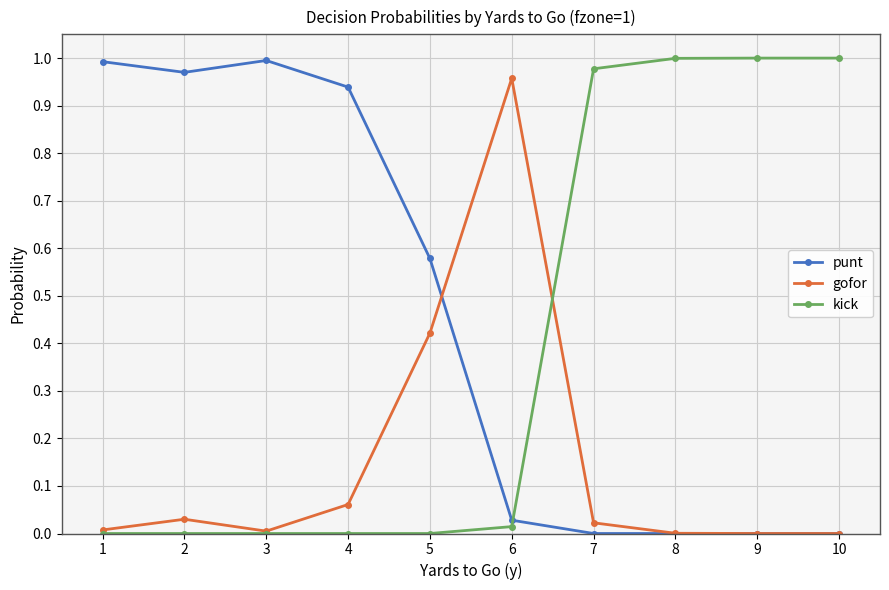

Rank the series by their average value, from lowest to highest.

gofor, kick, punt